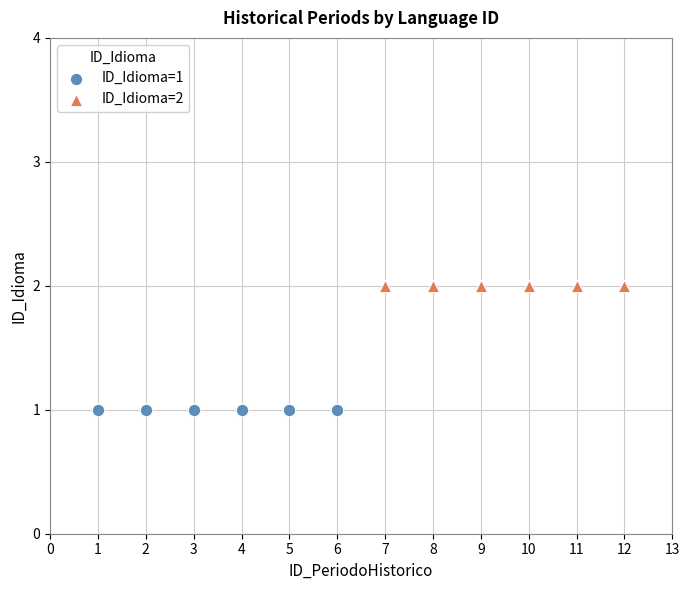

Which series contains the highest Y value?

ID_Idioma=2